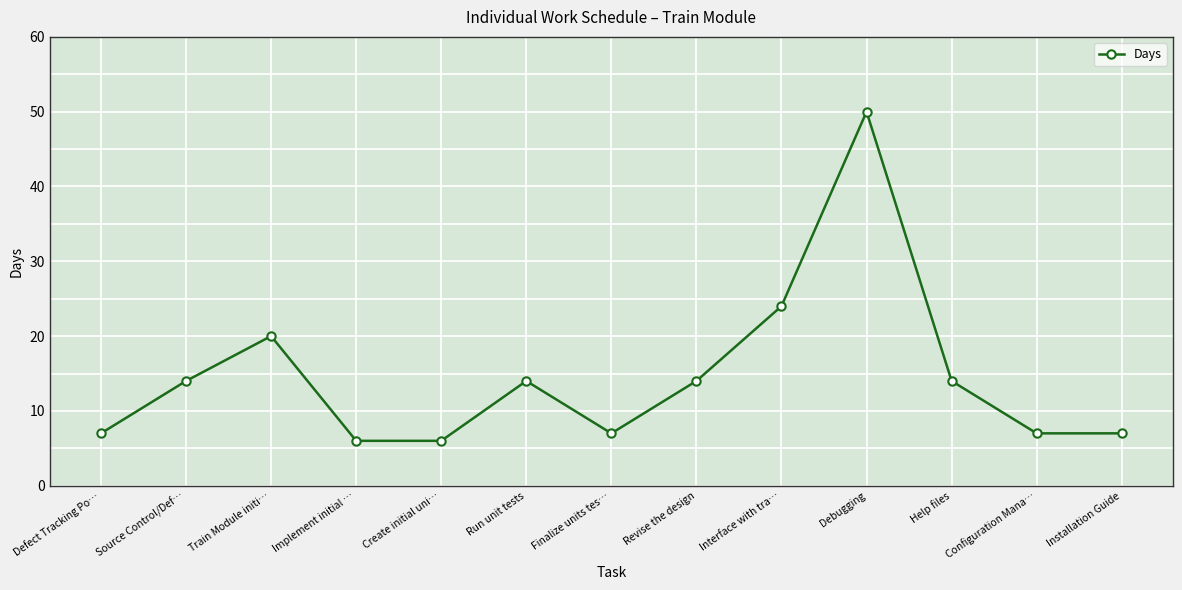

How many lines are shown in the chart?

1